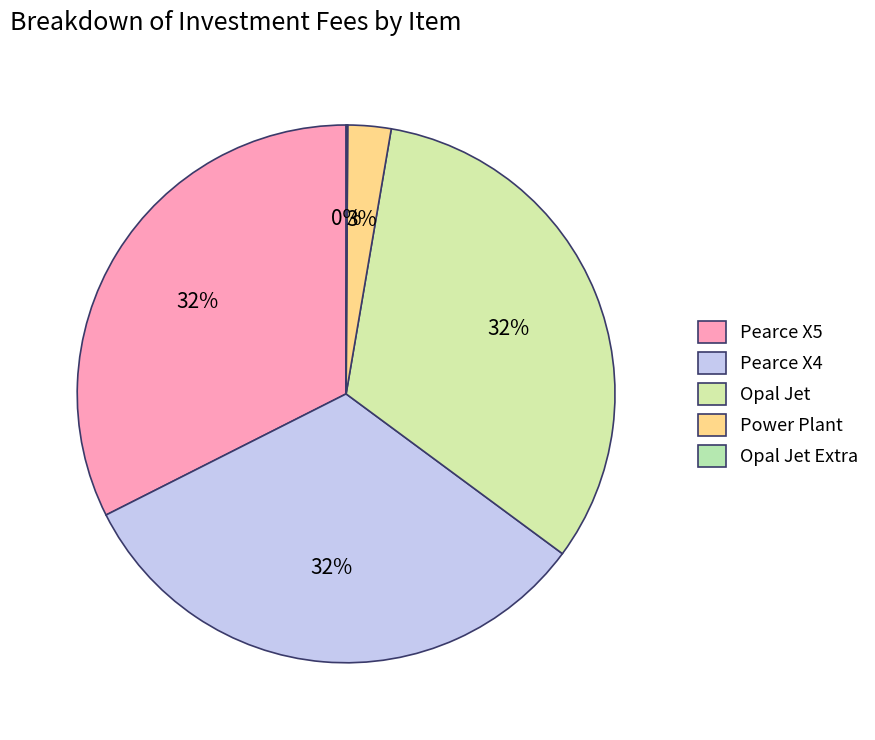

Is there any slice that represents more than half of the pie?

No